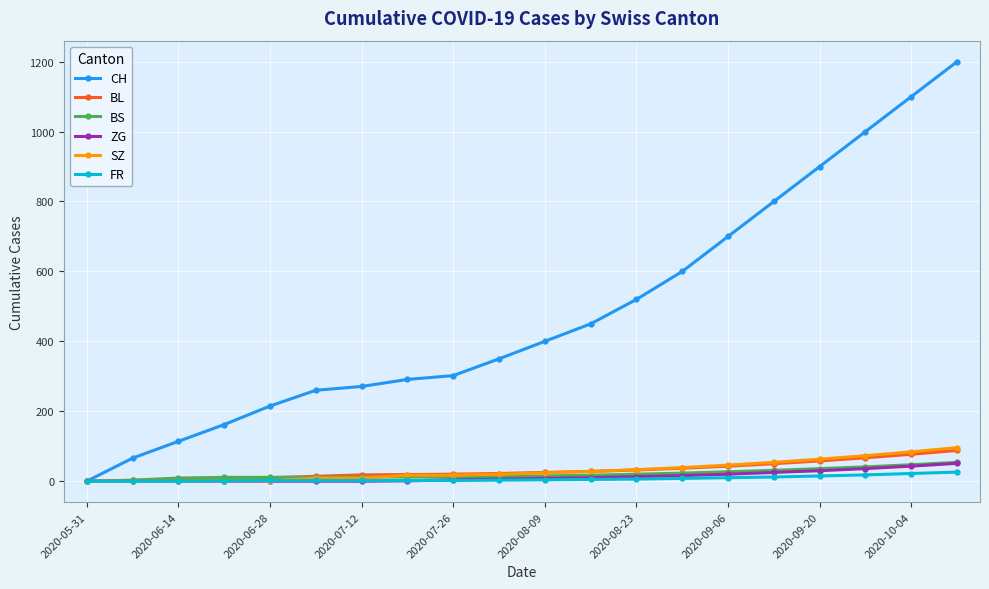

Count the number of data series in this chart.

6